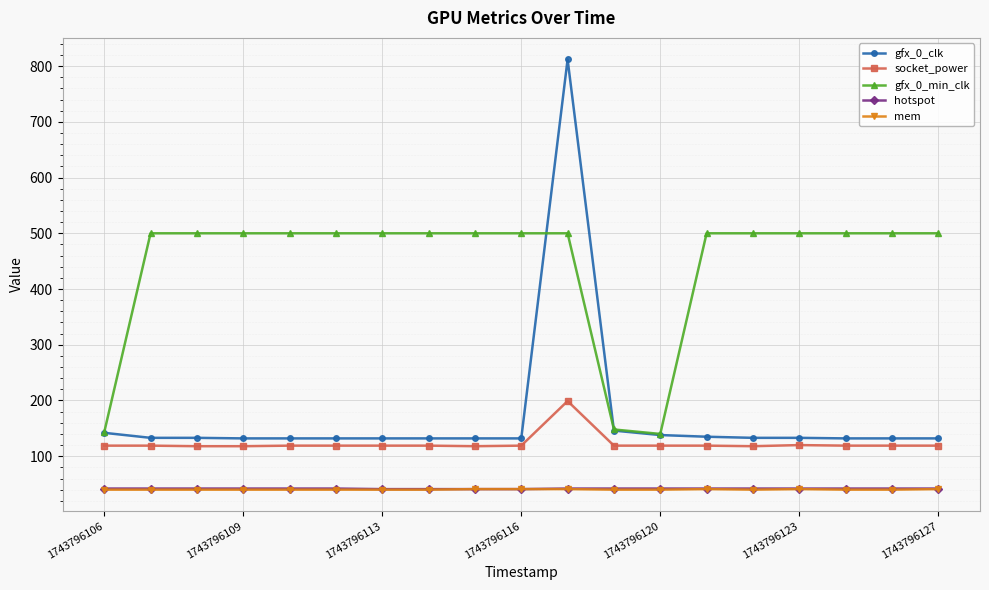

What are all the series names shown in the legend?

gfx_0_clk, socket_power, gfx_0_min_clk, hotspot, mem